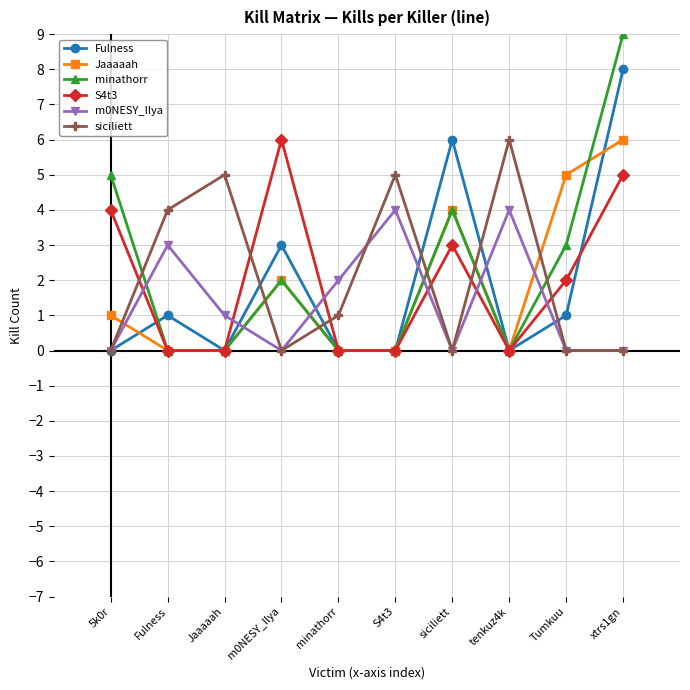

After their last crossing, which series has the higher values: m0NESY_Ilya or Jaaaaah?

Jaaaaah